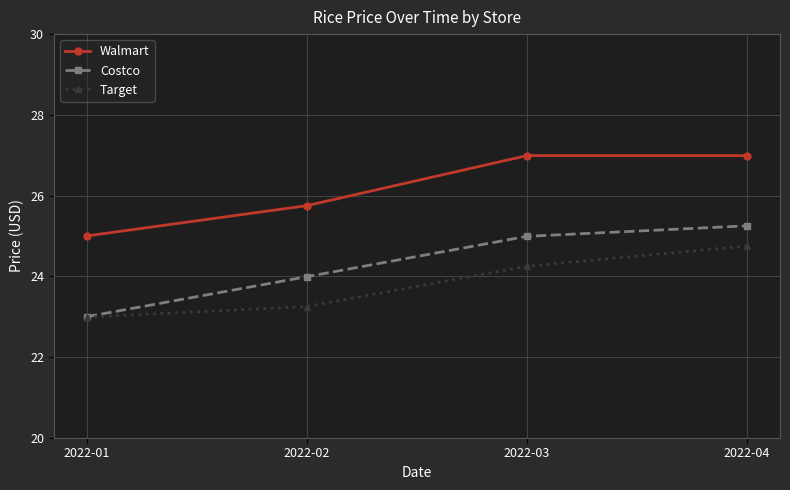

What is the total value across all series at 2022-04?

77.0